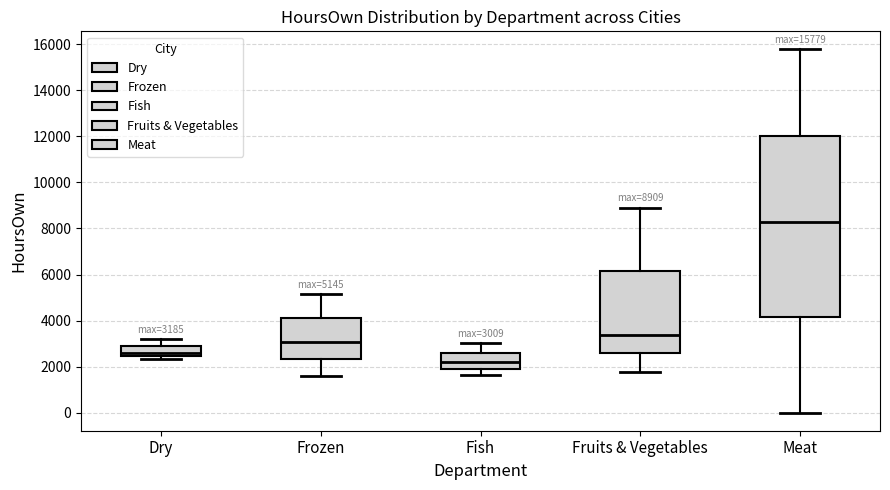

Comparing the boxes themselves (not the whiskers), which one is the tallest?

Meat